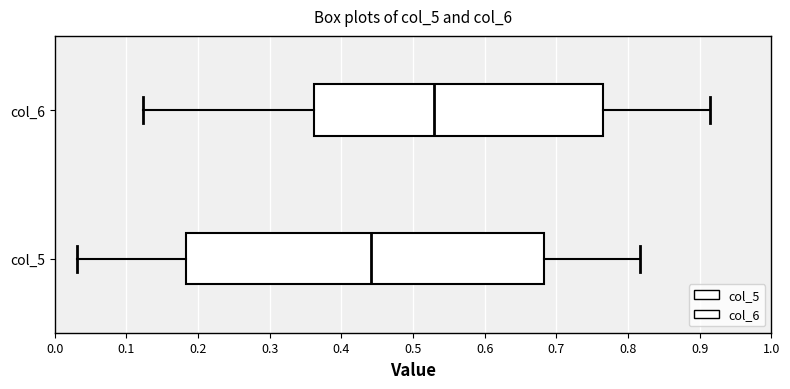

Which box's median line is the furthest to the left?

col_5